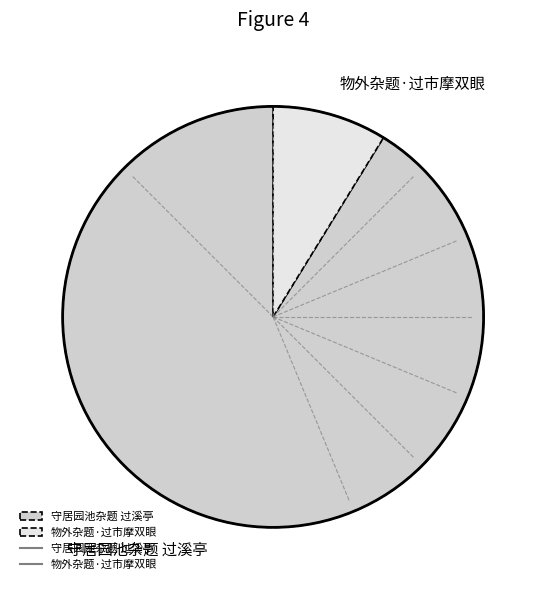

Combined, do 物外杂题·过市摩双眼 and 守居园池杂题 过溪亭 account for over 50%?

Yes